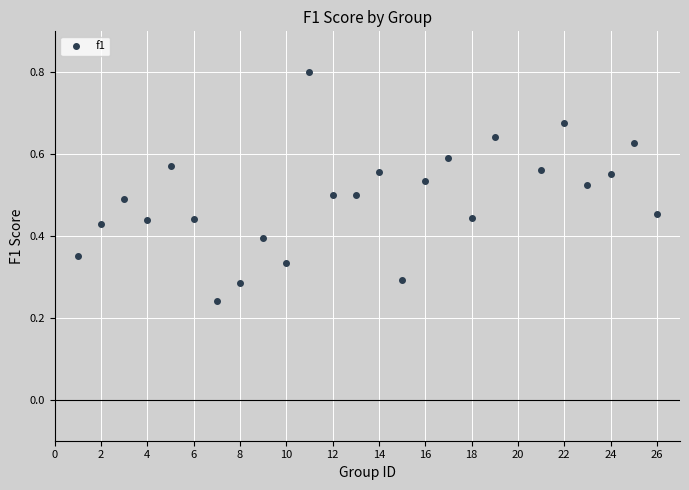

What is the range of X values (max minus min)?

25.0